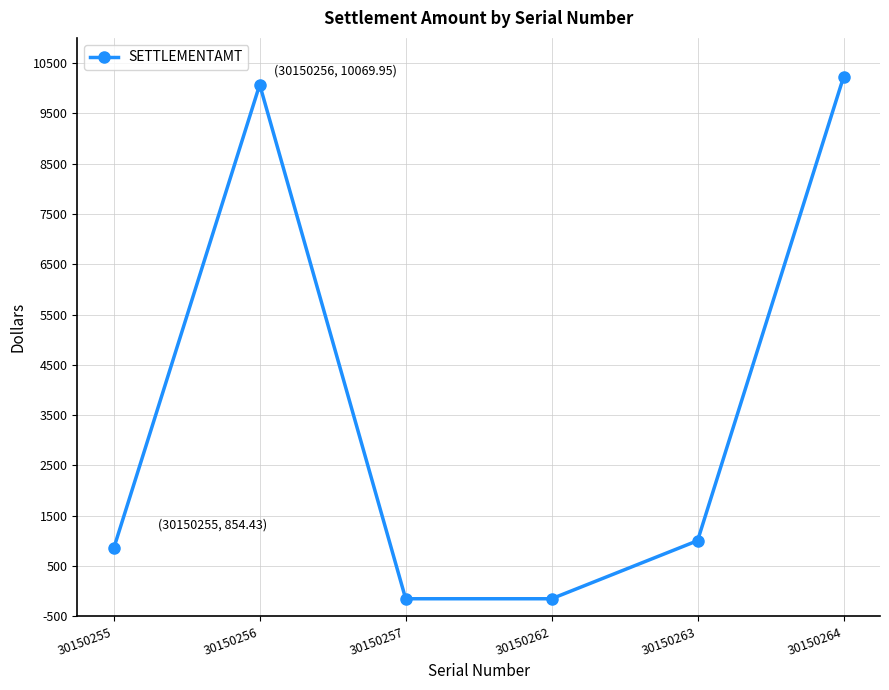

What is the value of the 3rd point from the left?

-150.0